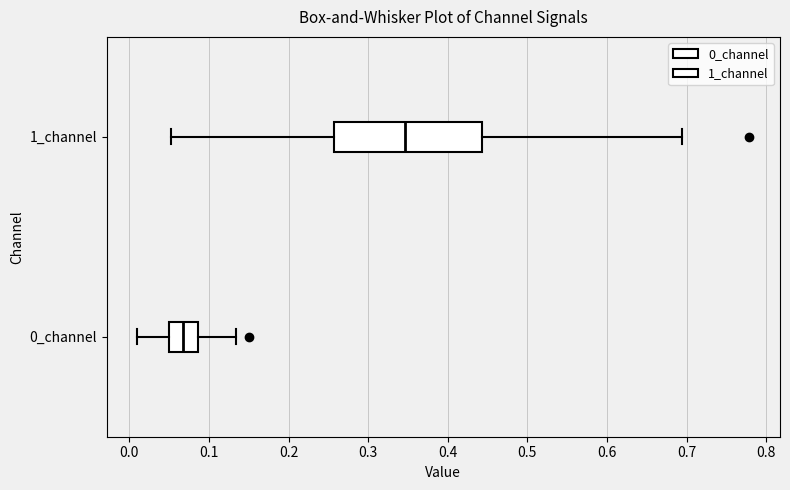

Reading bottom to top, transcribe this box plot: for each box, give where its median line is, the range the box spans, and where its two whiskers end, as read against the x-axis. The values are not printed on the chart, so give them approximately, as read against the axis.

0_channel: median 0.07, box 0.05 to 0.09, whiskers 0.01 to 0.13
1_channel: median 0.35, box 0.26 to 0.44, whiskers 0.05 to 0.69